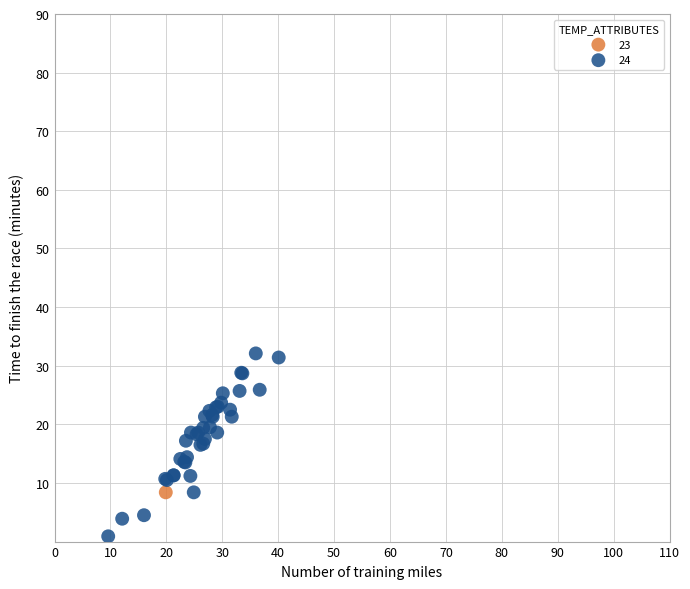

What are all the series names shown in the legend?

23, 24